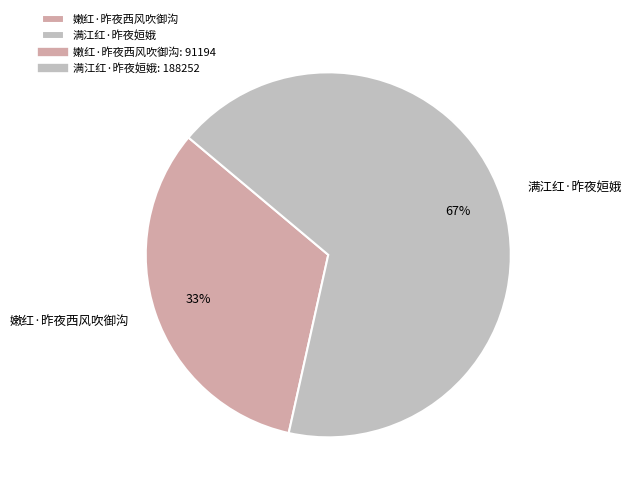

Rank the categories by value from highest to lowest.

满江红·昨夜姮娥, 嫩红·昨夜西风吹御沟